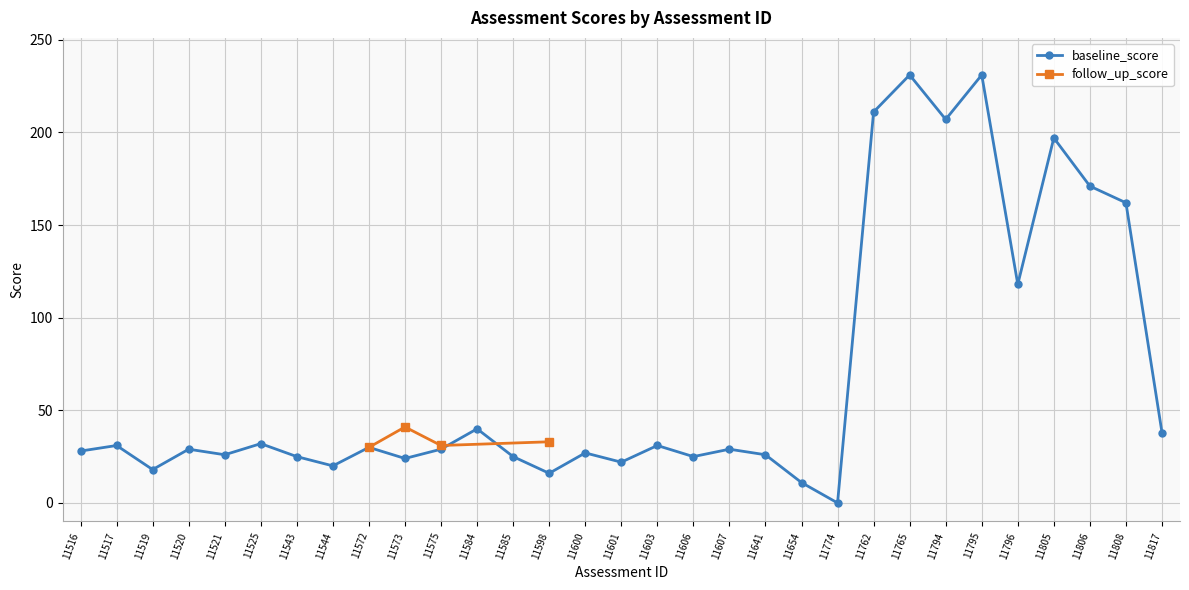

Rank the categories by value from highest to lowest.

11765, 11795, 11762, 11794, 11805, 11806, 11808, 11796, 11584, 11817, 11525, 11517, 11603, 11572, 11520, 11575, 11607, 11516, 11600, 11521, 11641, 11543, 11585, 11606, 11573, 11601, 11544, 11519, 11598, 11654, 11774